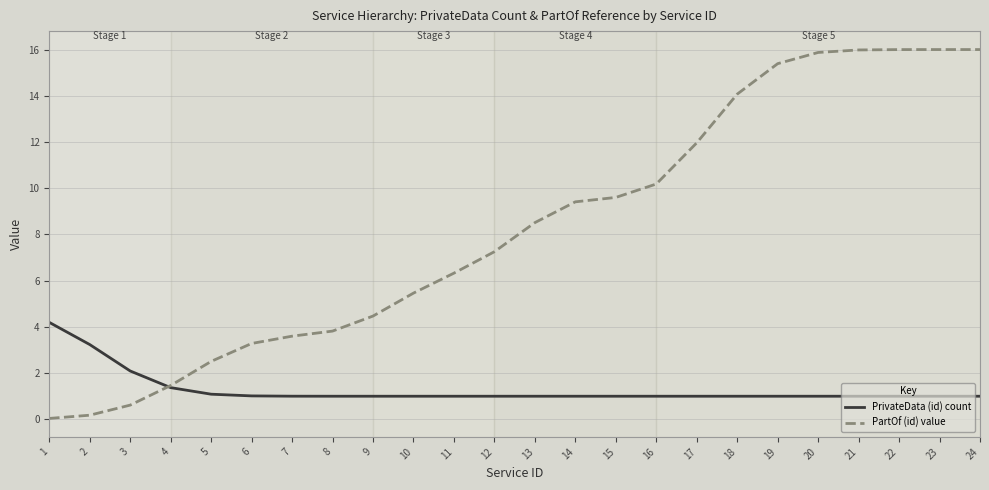

What is the highest value of the PrivateData (id) count series?

4.2